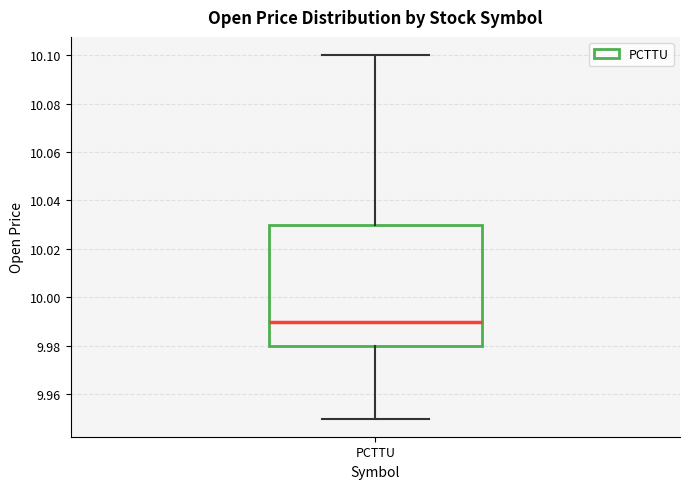

Read this box plot against the y-axis: the position of the median line, the range covered by the box, and the ends of both whiskers. The values are not printed on the chart, so give them approximately, as read against the axis.

median 9.99, box 9.98 to 10.03, whiskers 9.95 to 10.10